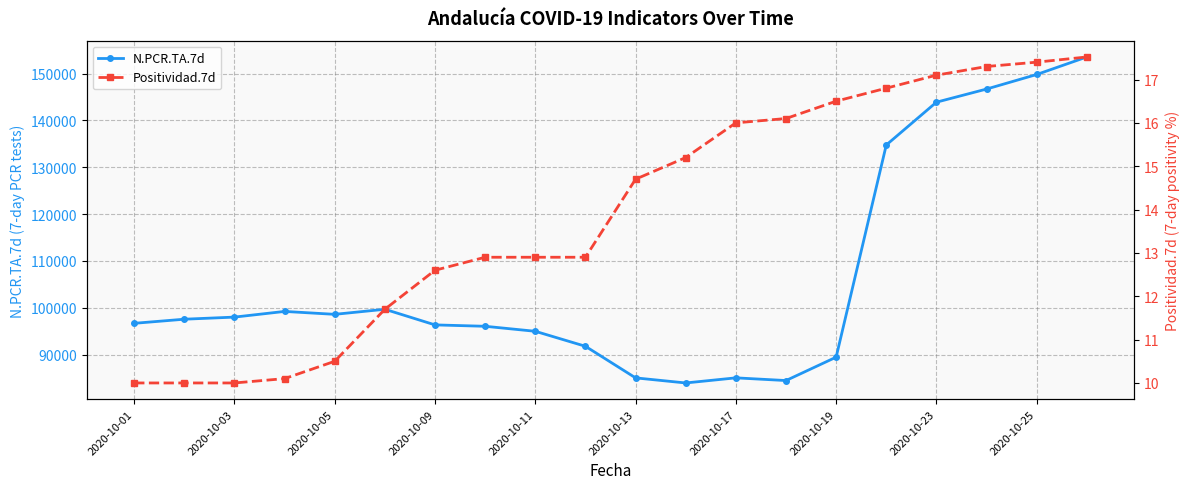

At how many categories does at least one series exceed 25492?

20